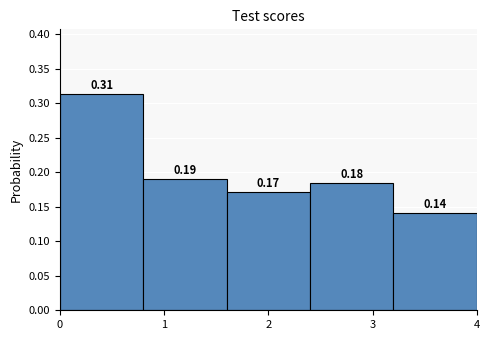

Over which range of the x-axis is the bar tallest?

0.0 to 0.8